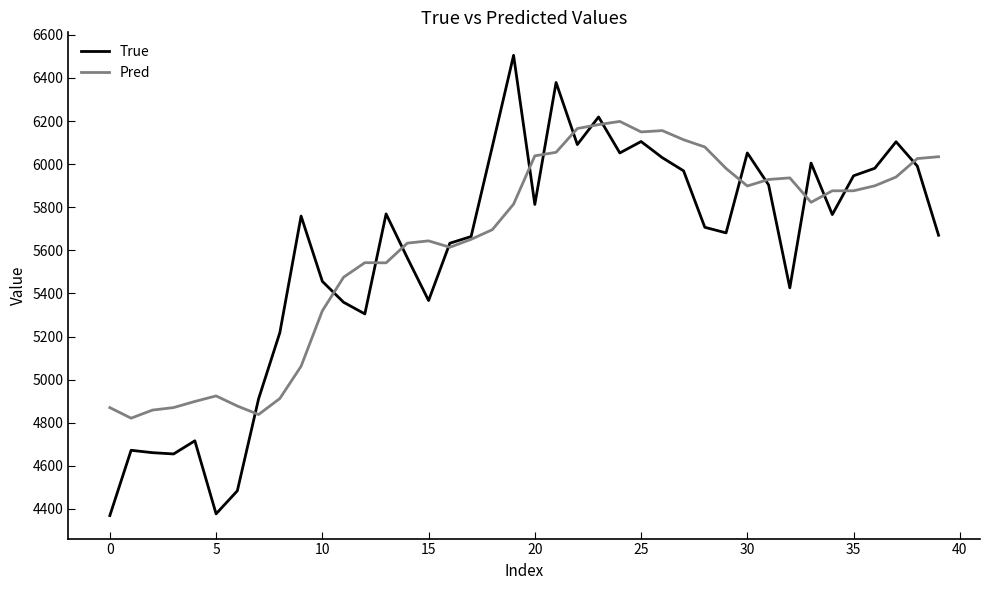

Which series has the widest spread of values?

True